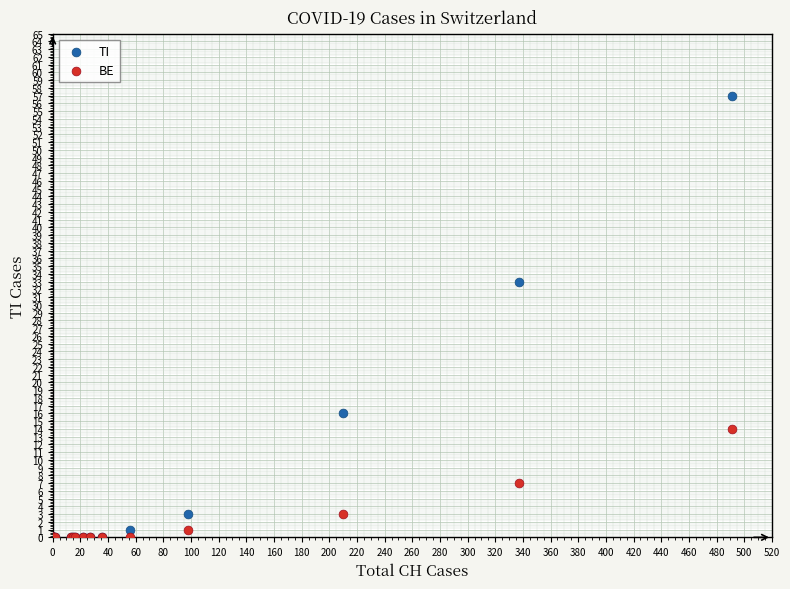

Which series contains the highest Y value?

TI